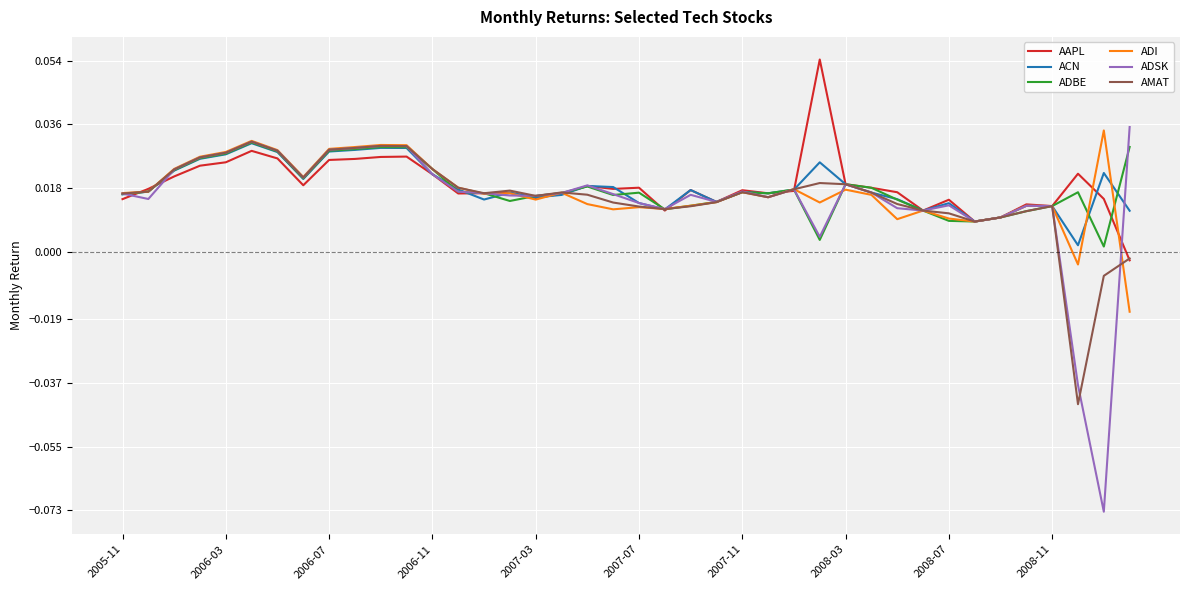

Which series has the widest spread of values?

ADSK